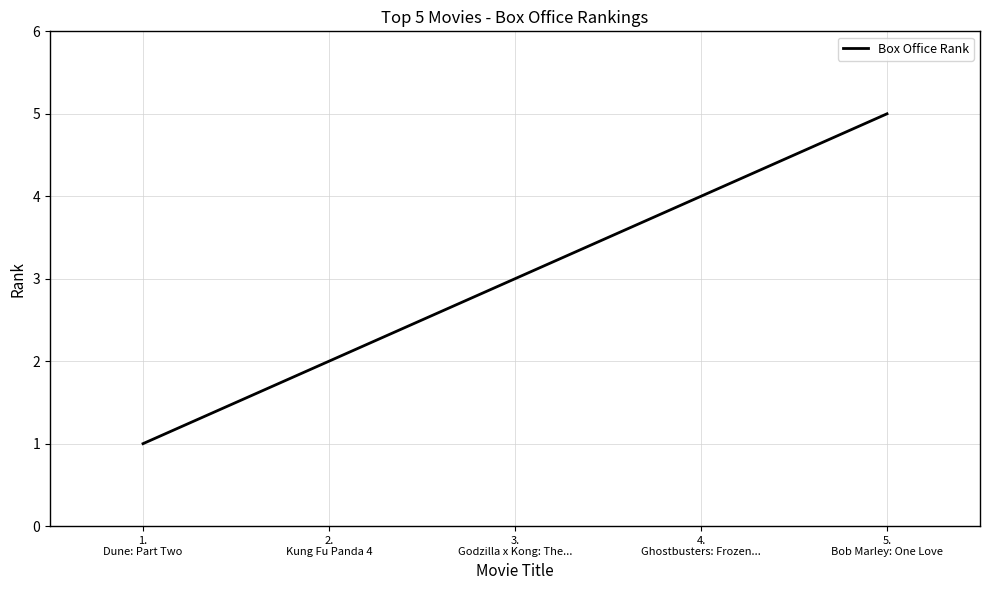

Reading left to right, what are all the values shown in this chart?

1	2	3	4	5